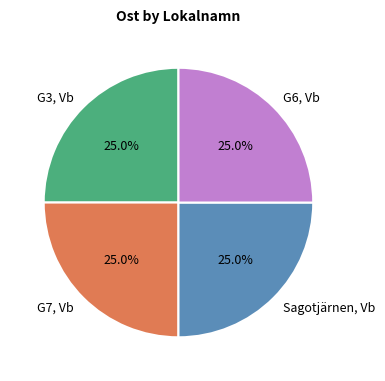

What is the ratio of the value at G7, Vb to the value at Sagotjärnen, Vb?

1.0